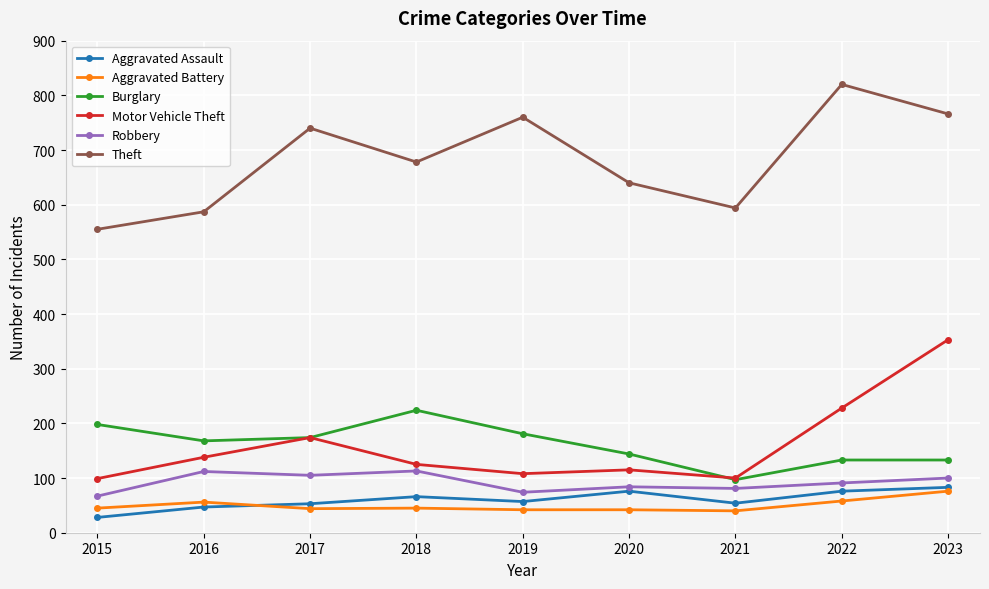

What is the minimum value shown in the chart?

28